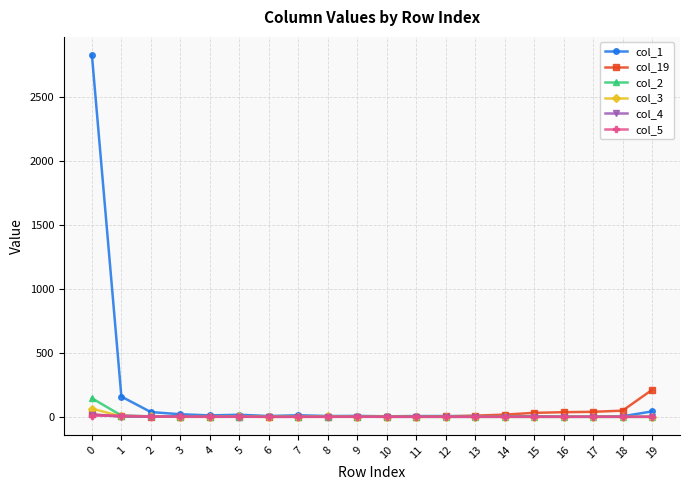

Which series has the widest spread of values?

col_1